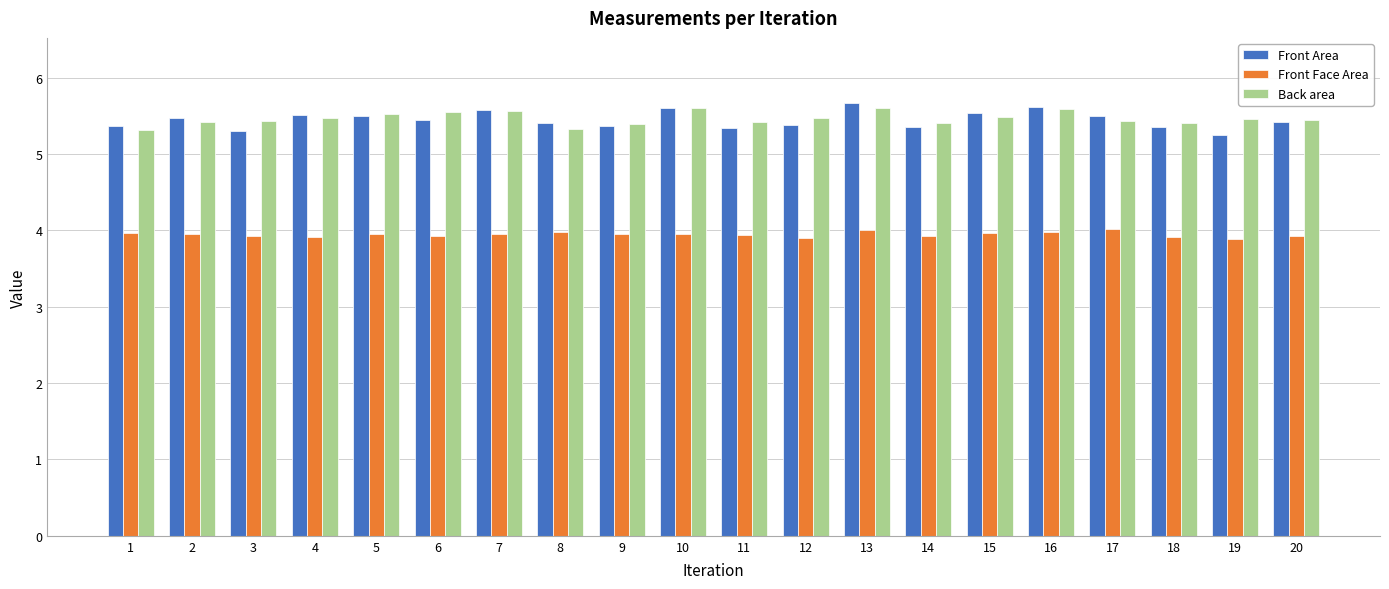

What is the difference between the Back area values at 18 and 5?

0.1